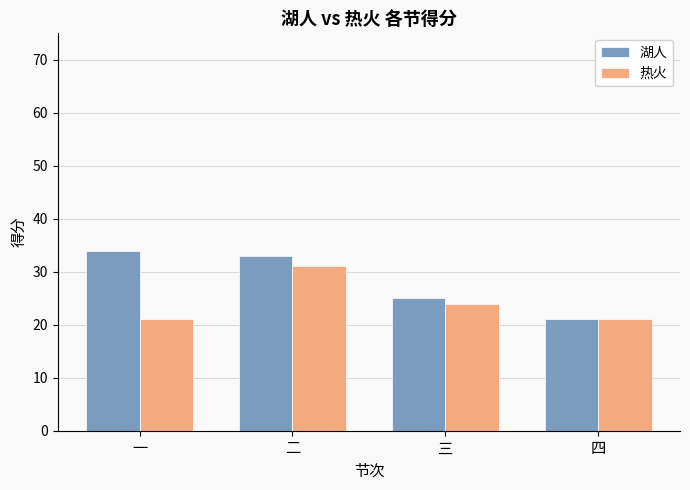

How many data points in 热火 are less than 24?

2